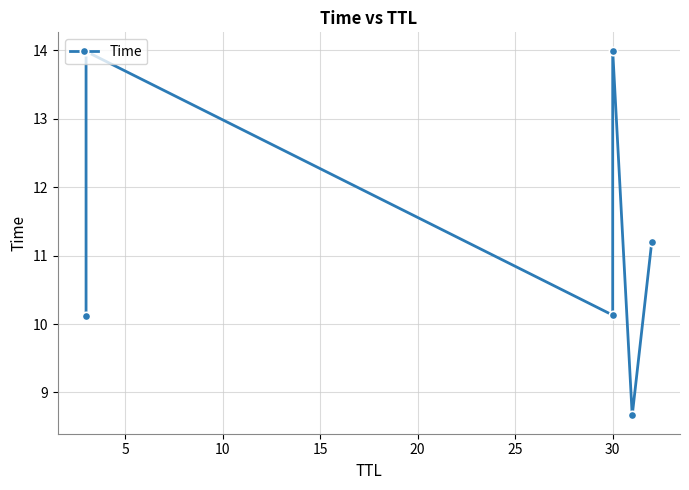

How many interior local peaks (higher than both neighbors) does the data have?

2